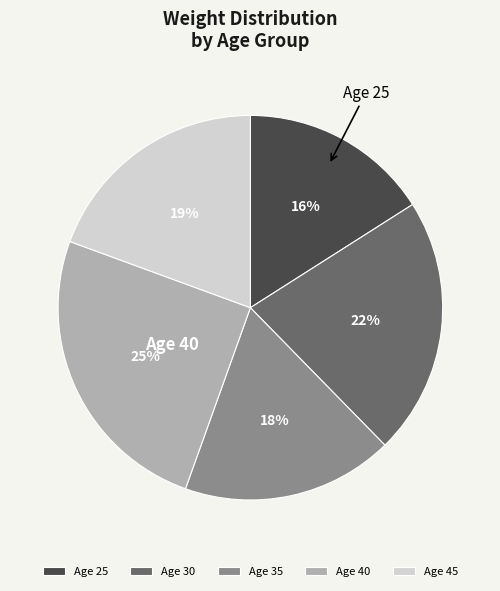

Is there any slice that represents more than half of the pie?

No